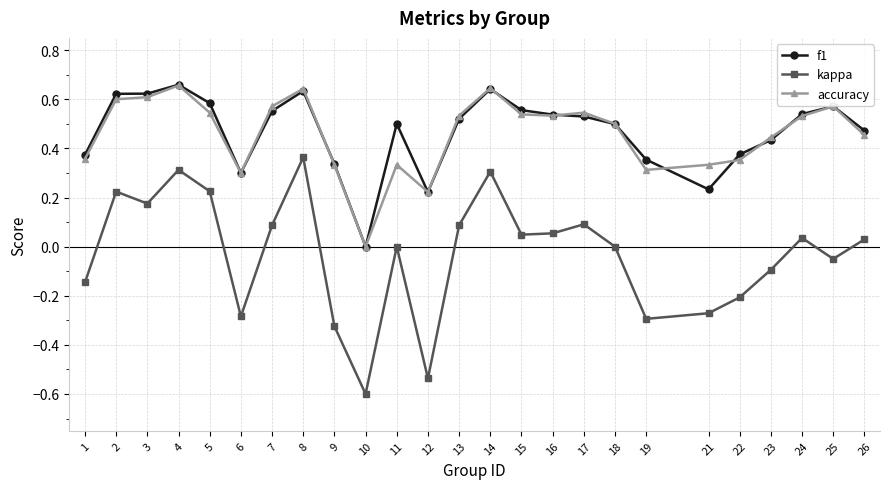

What is the smallest value displayed?

-0.6